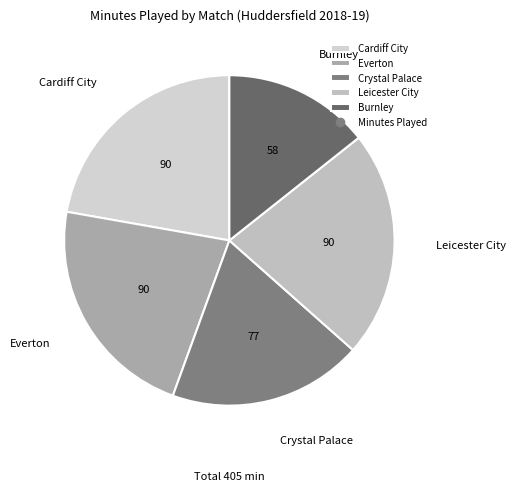

Does any single category account for the majority?

No